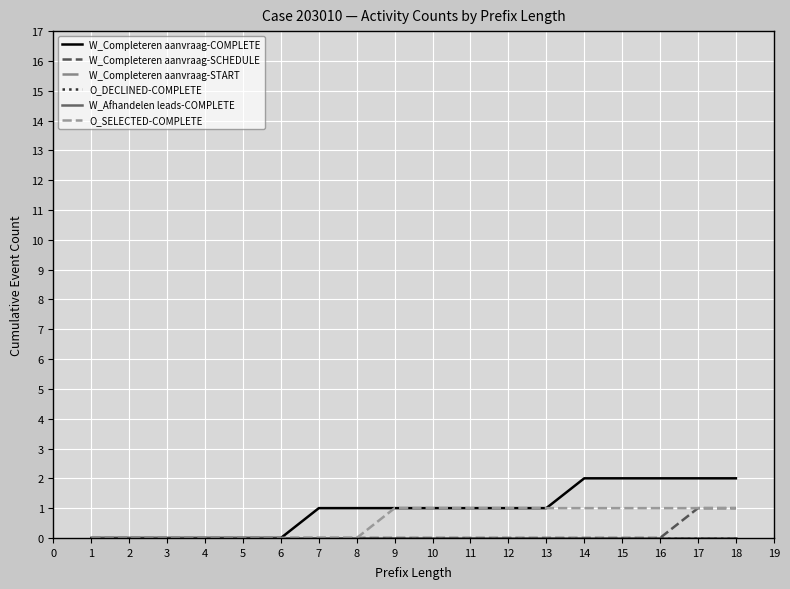

True or false: O_DECLINED-COMPLETE and W_Completeren aanvraag-SCHEDULE cross at least once.

False